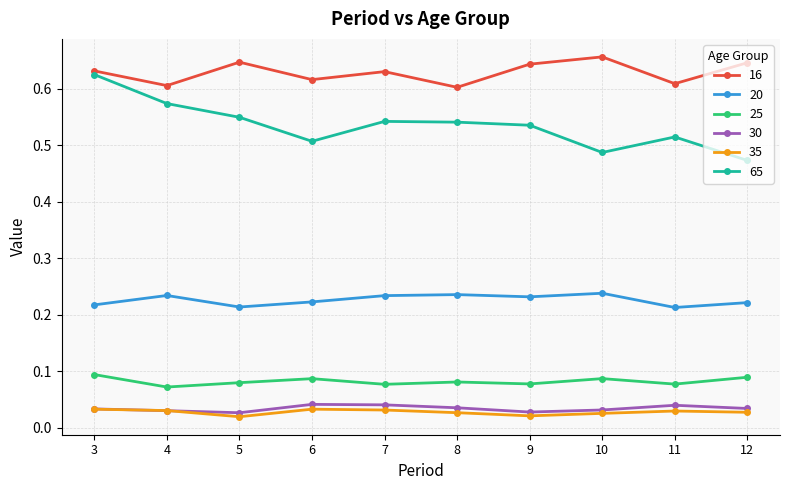

Which series has the largest total across all categories?

16